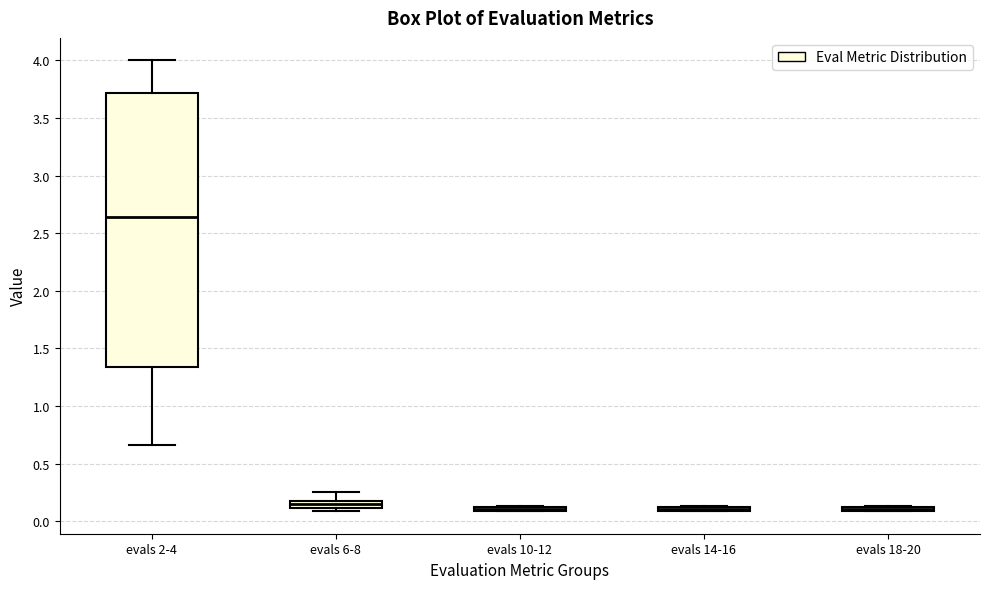

Which box is the tallest, from its lower edge to its upper edge?

evals 2-4